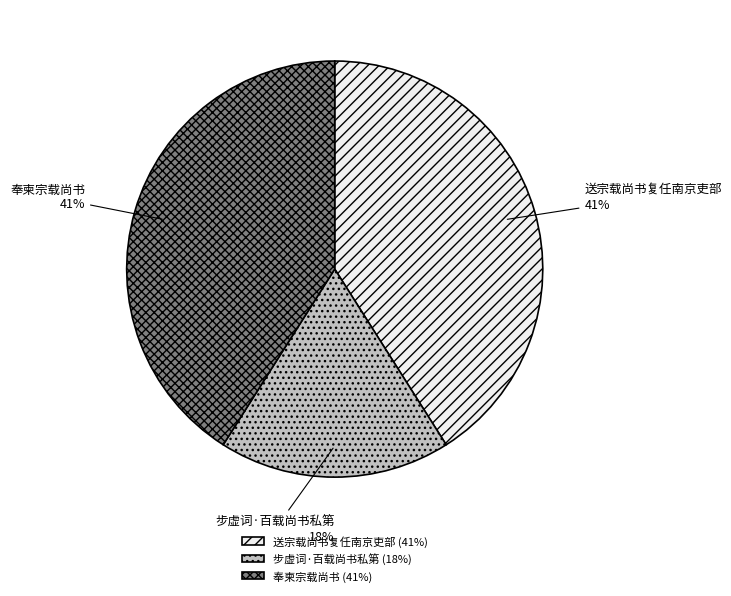

Is it true that 步虚词·百载尚书私第 is 18% of the pie?

True